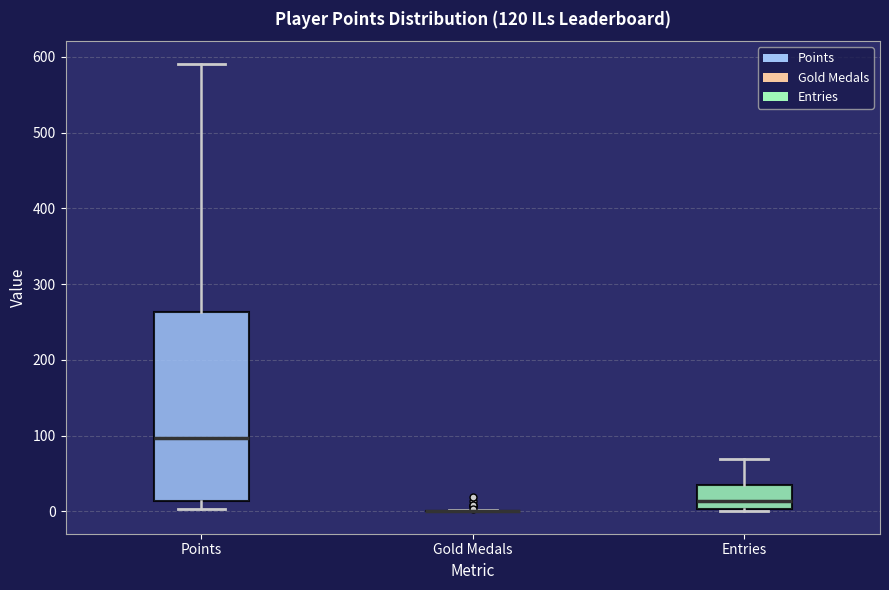

Reading left to right, read every box against the y-axis: the position of its median line, the range the box covers, and the ends of its whiskers. The values are not printed on the chart, so give them approximately, as read against the axis.

Points: median 100, box 10 to 260, whiskers 0 to 590
Gold Medals: box collapsed to a line at 0, whiskers 0 to 0
Entries: median 10, box 0 to 40, whiskers 0 to 70